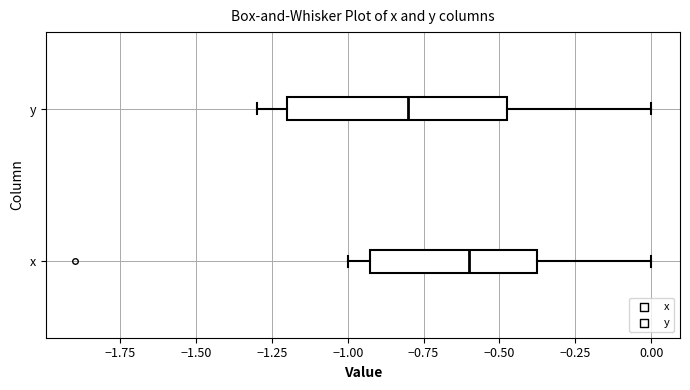

Comparing the boxes themselves (not the whiskers), which one is the widest?

y